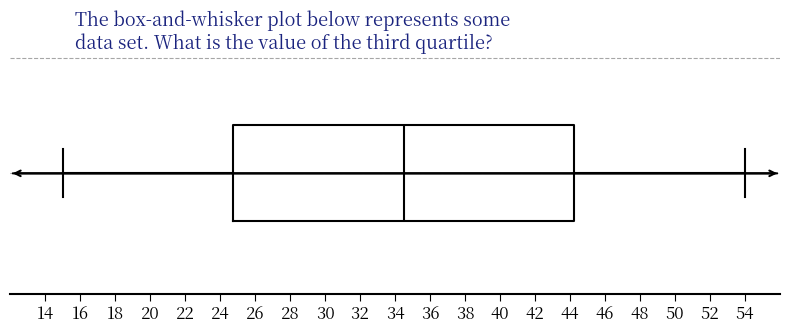

Where does the median line of the box sit on the x-axis? The values are not printed on the chart, so give them approximately, as read against the axis.

34.6